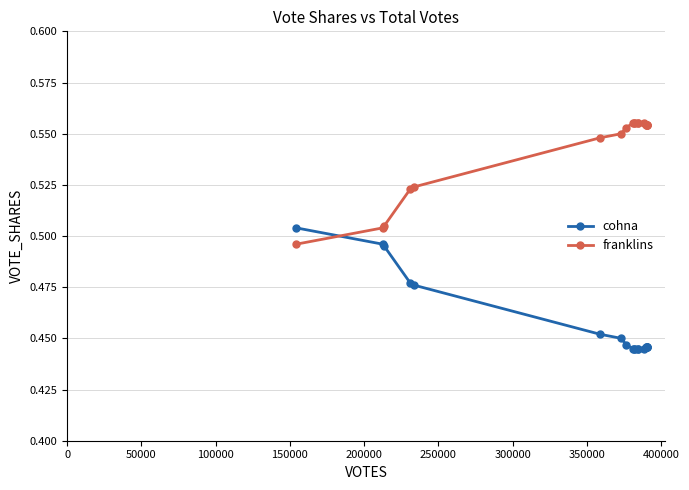

List the series in order of their overall mean, highest first.

franklins, cohna